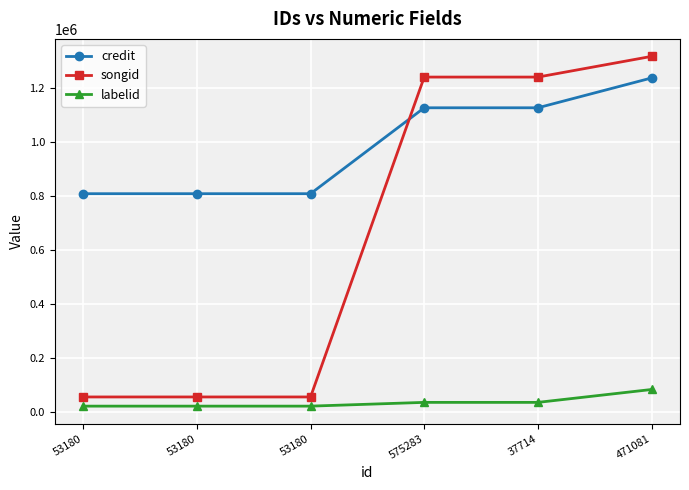

How many distinct data groups are displayed?

3